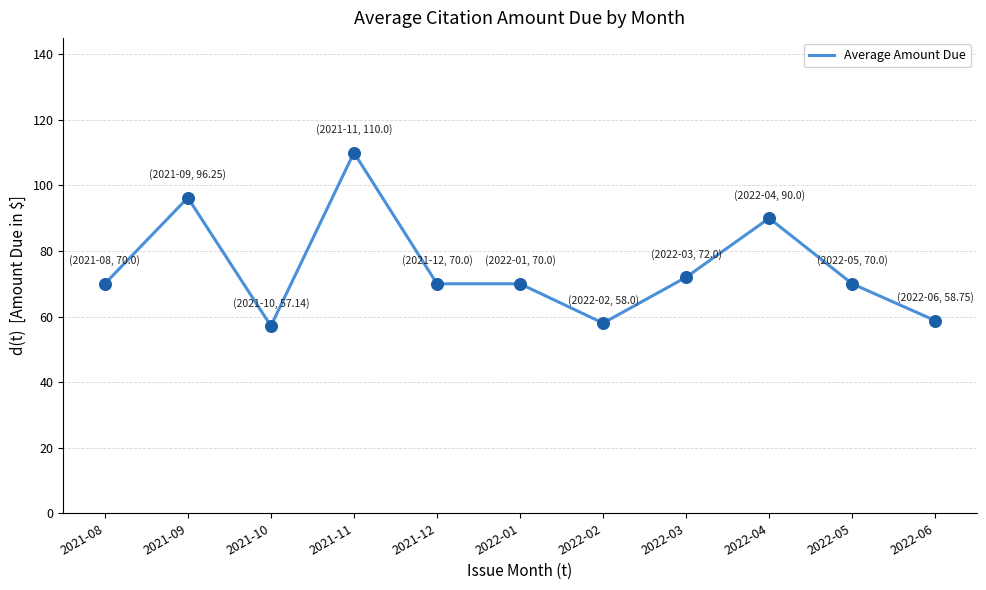

Between 2022-04 and 2021-08, which is larger?

2022-04